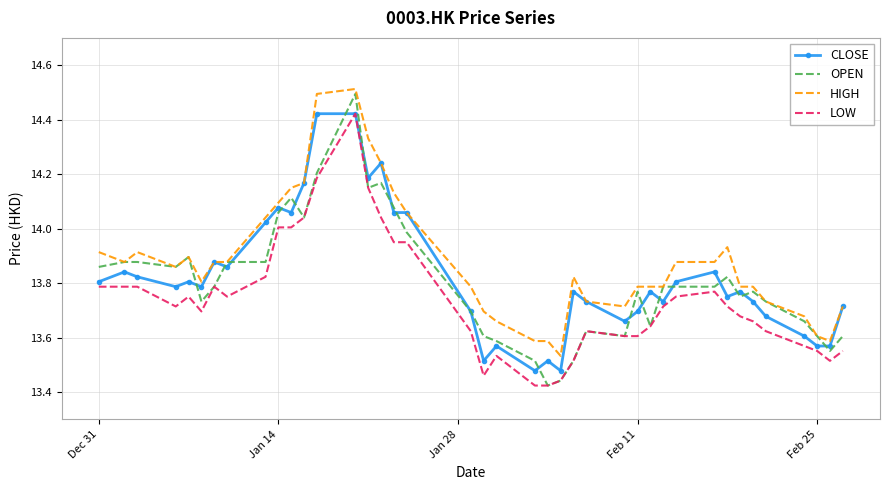

Which series has the largest range (max minus min)?

OPEN